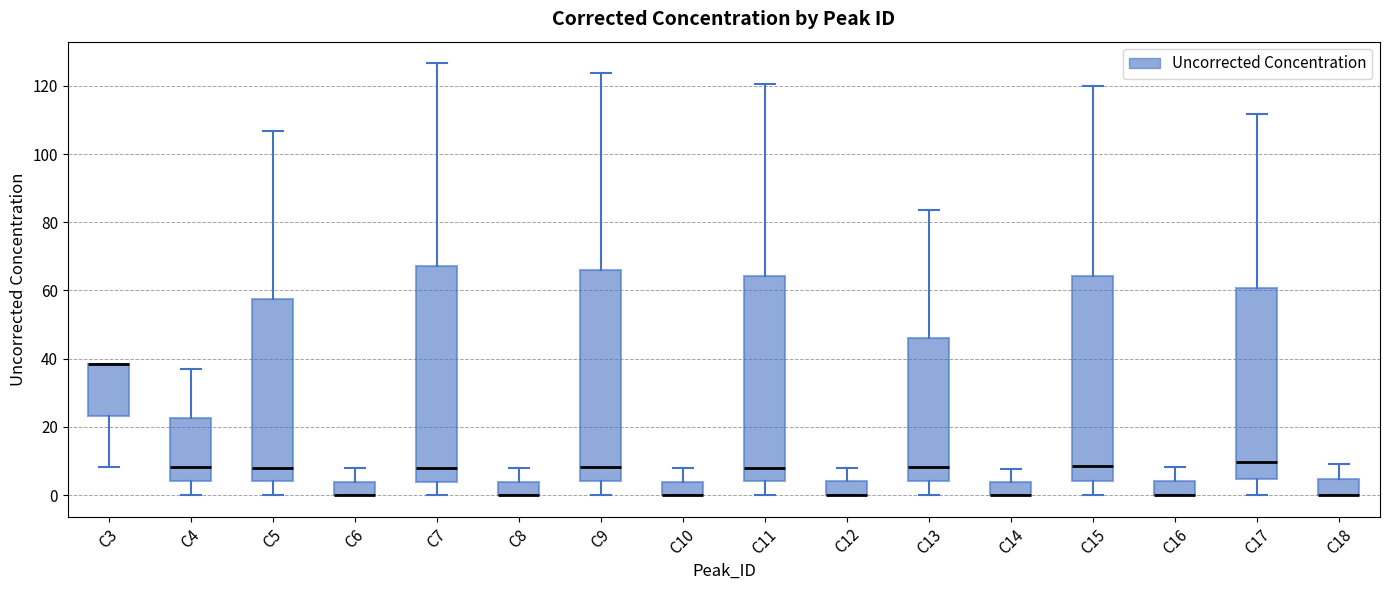

Where does the upper whisker of the box for C10 end on the y-axis? The values are not printed on the chart, so give them approximately, as read against the axis.

8